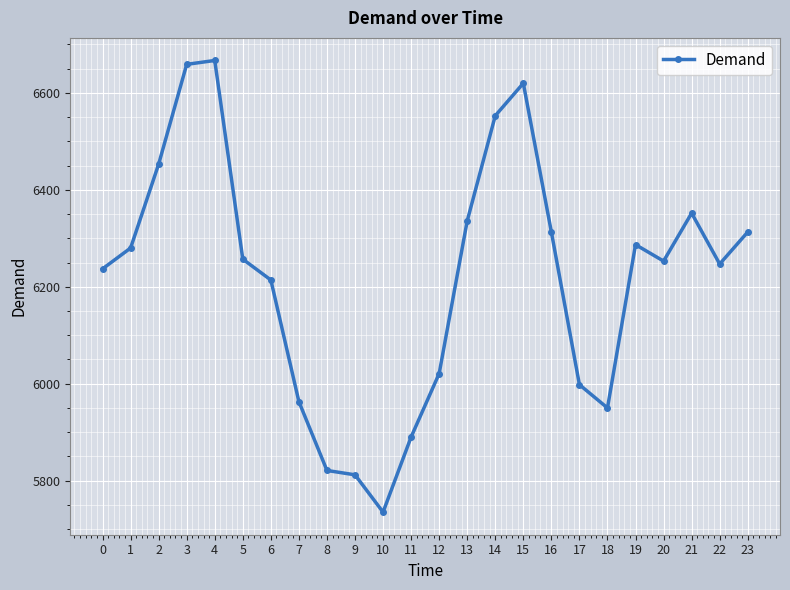

How many data points are less than 6257?

12